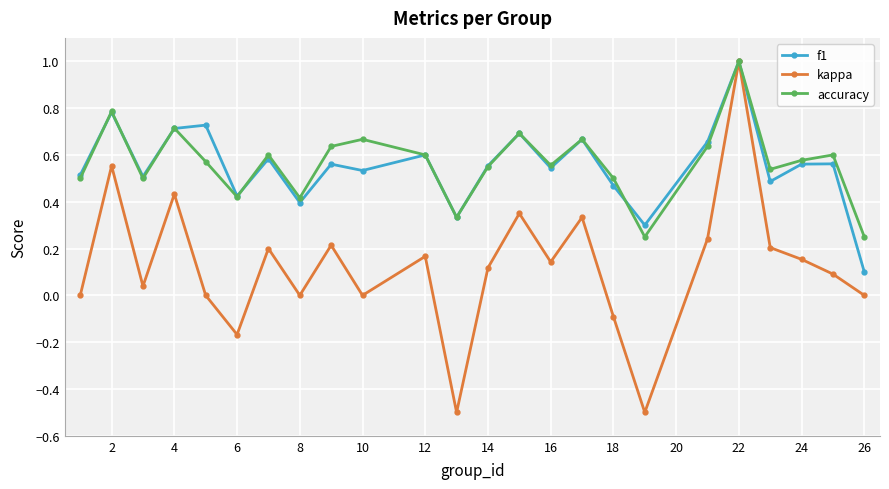

What is the maximum value for kappa?

1.0